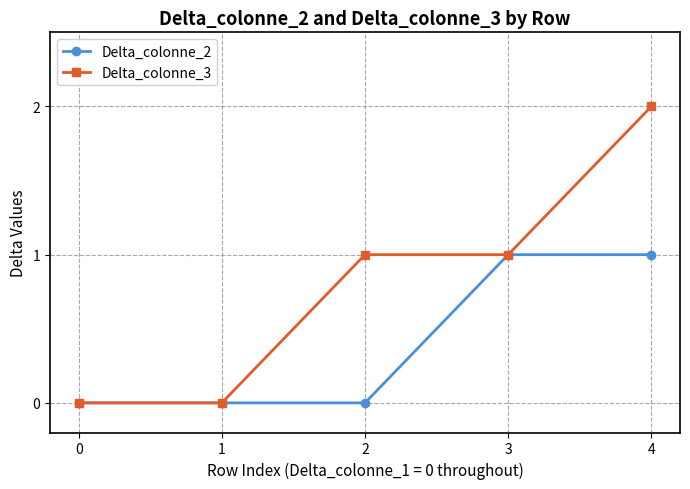

The value of Delta_colonne_2 at 1 is 0. True or false?

True